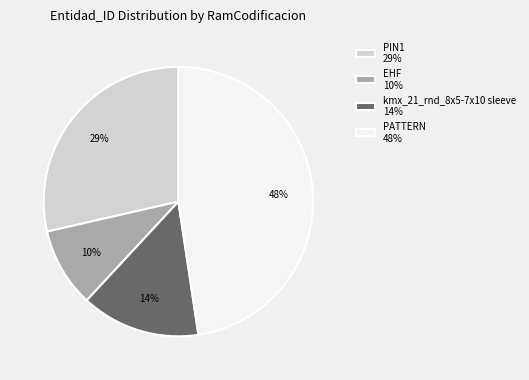

Rank the categories by value from lowest to highest.

EHF, kmx_21_rnd_8x5-7x10 sleeve, PIN1, PATTERN